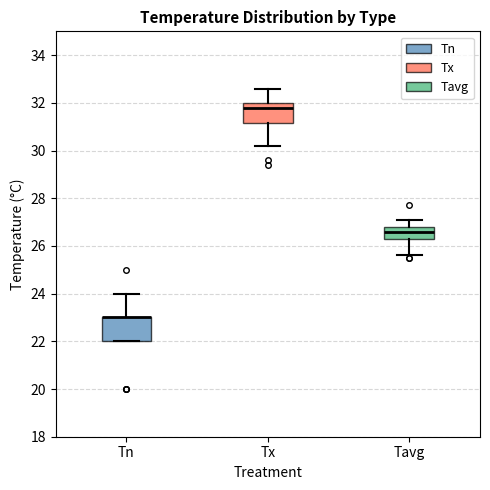

Where does the lower whisker of the box for Tx end on the y-axis? The values are not printed on the chart, so give them approximately, as read against the axis.

30.2